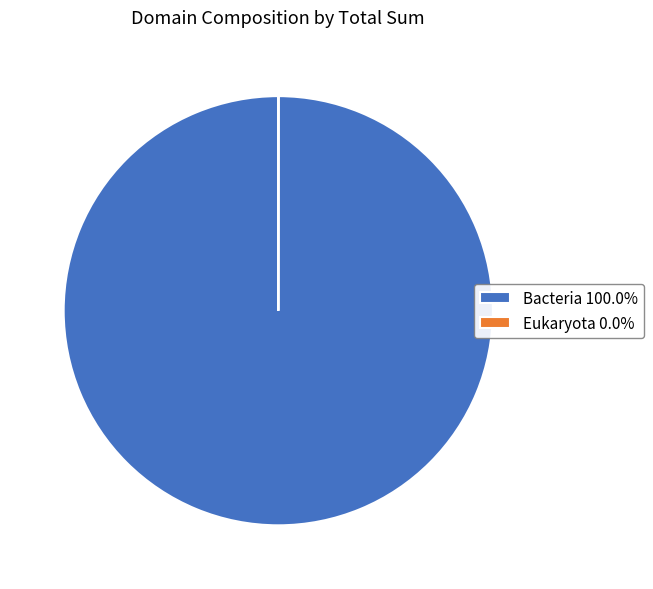

Is there a majority slice in this chart?

Yes